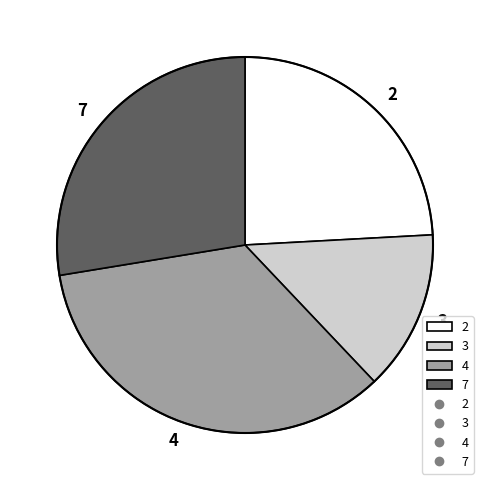

The 3 slice represents 8% of the pie. True or false?

False